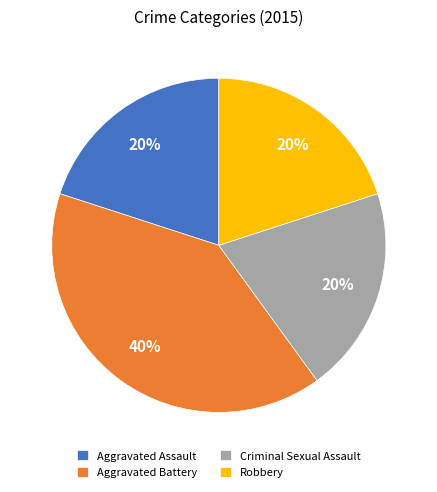

Do Criminal Sexual Assault and Aggravated Assault together represent more than half of the pie?

No